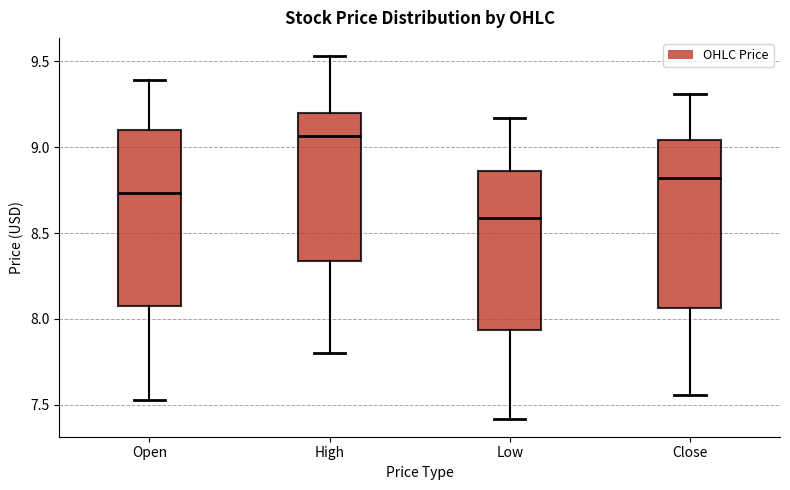

Which box has the lowest median line?

Low